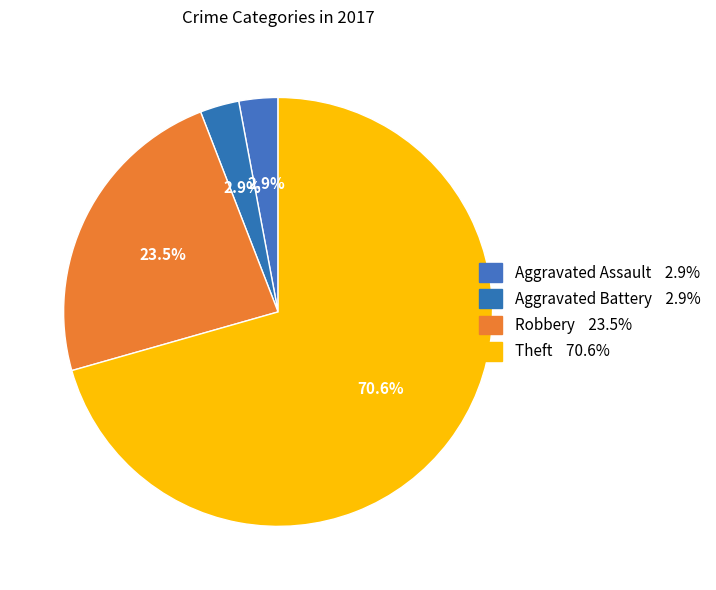

What is the largest slice in the pie chart?

Theft